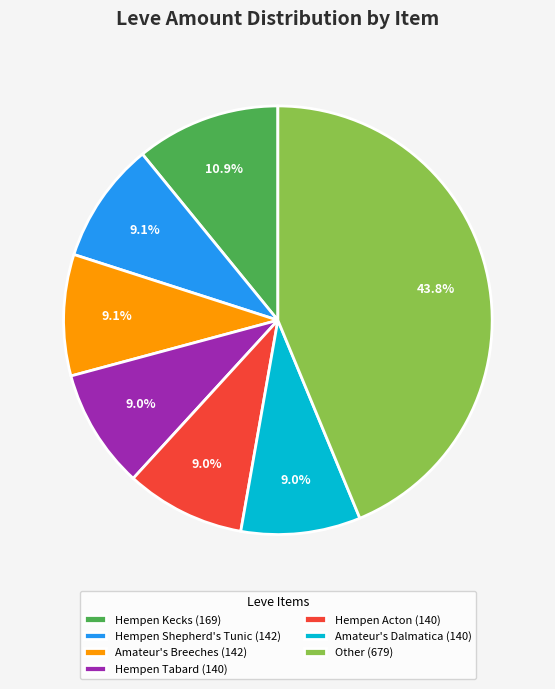

Which category has the biggest portion of the pie?

Other (679)